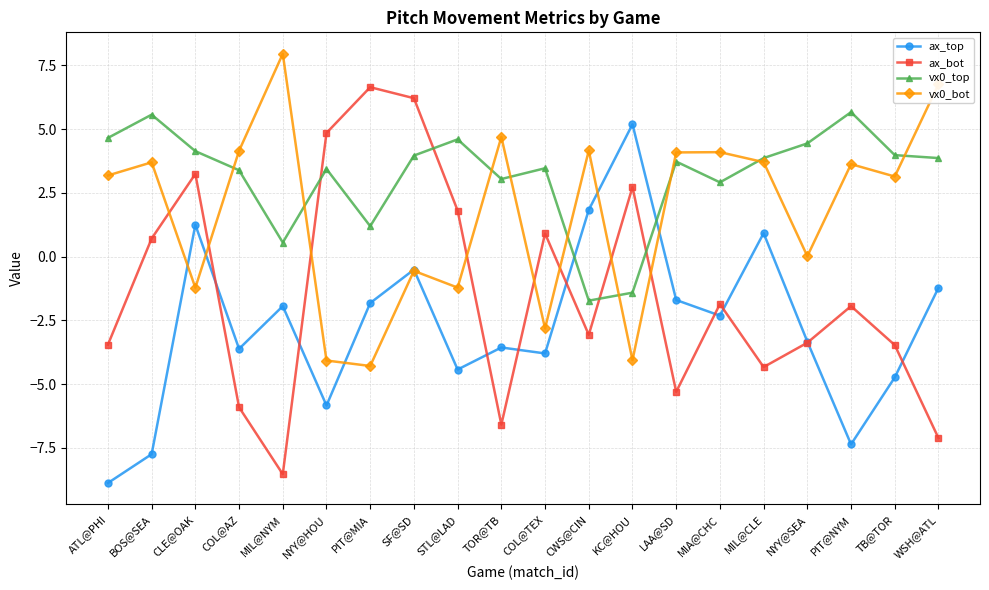

What is the value of the ax_top point at the 19th from the left?

-4.7